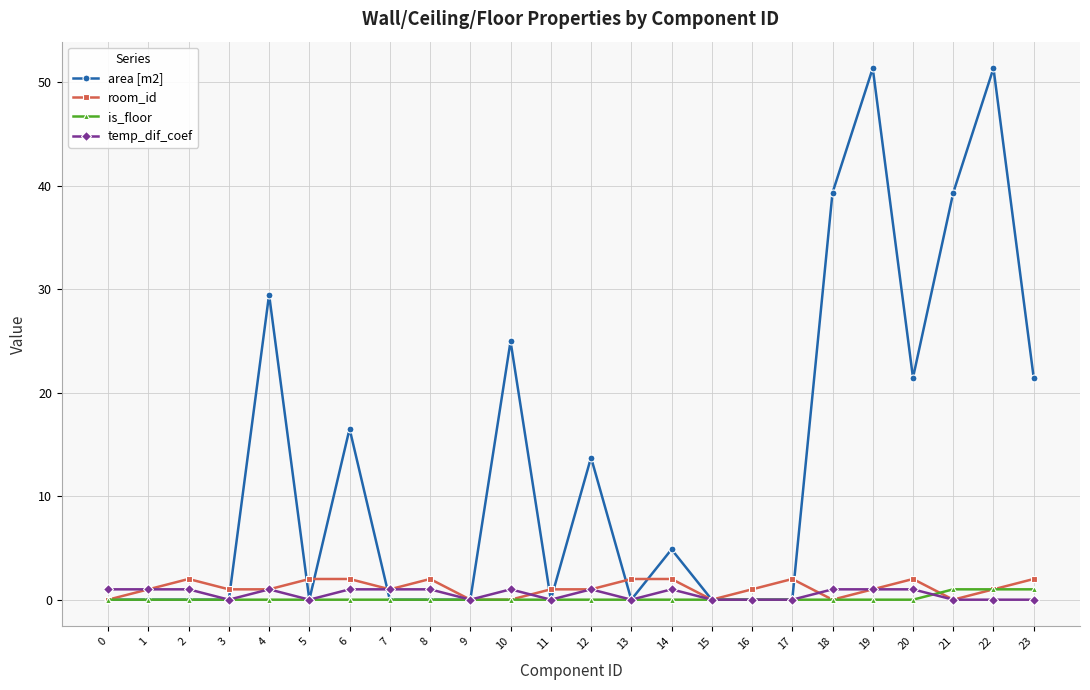

What is the sum of all room_id values?

27.0